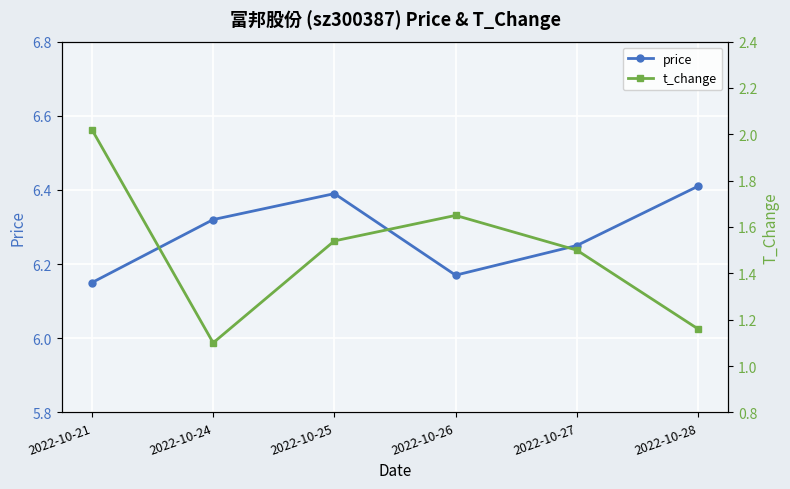

Which category has the lowest value across all series?

2022-10-24